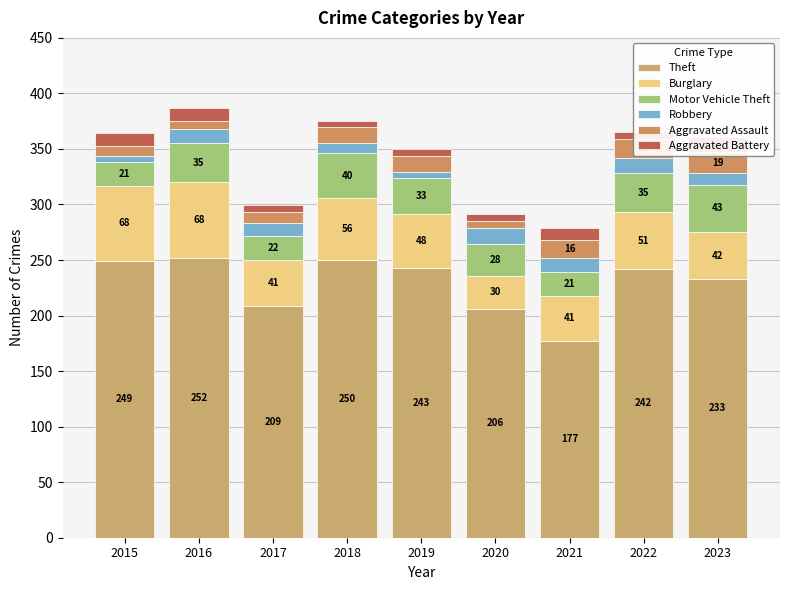

What is the lowest value of the Motor Vehicle Theft series?

21